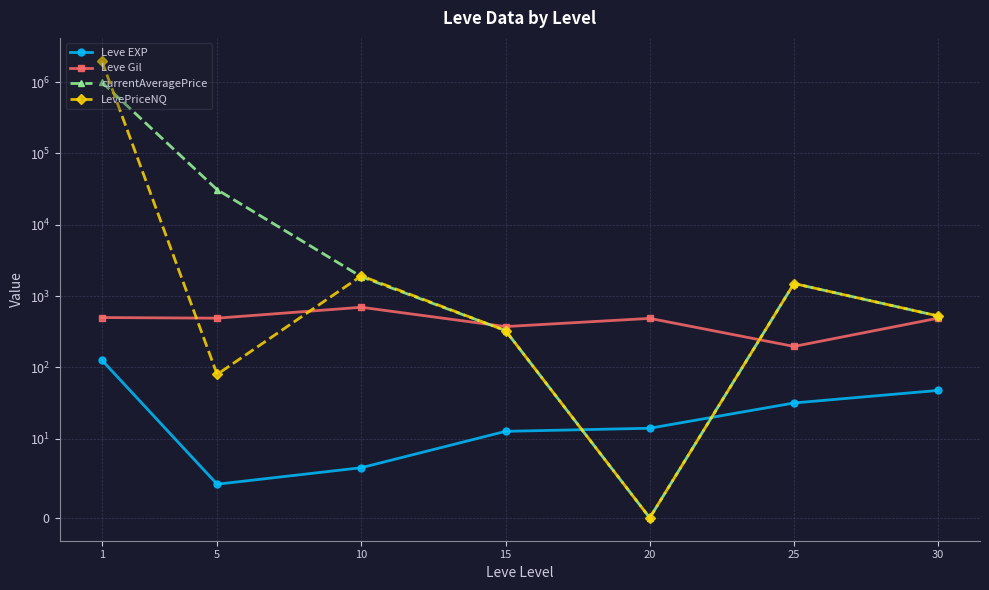

True or false: Leve Gil and LevePriceNQ intersect in this chart.

True